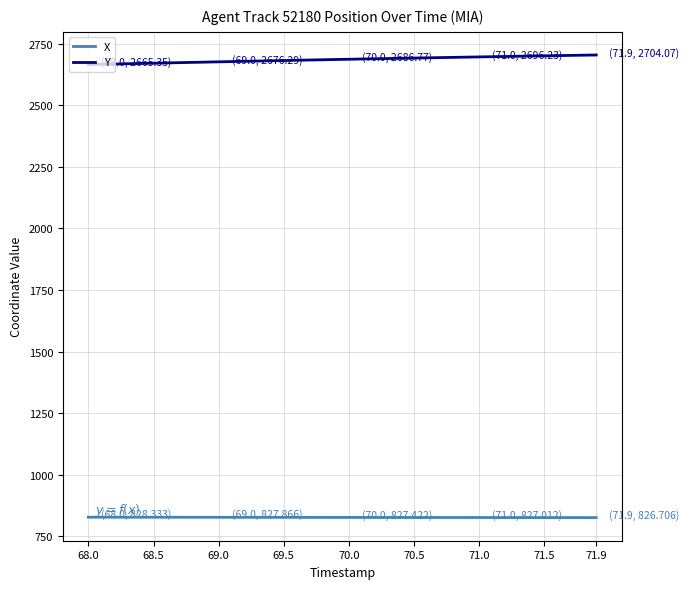

List the series in order of their overall mean, highest first.

Y, X